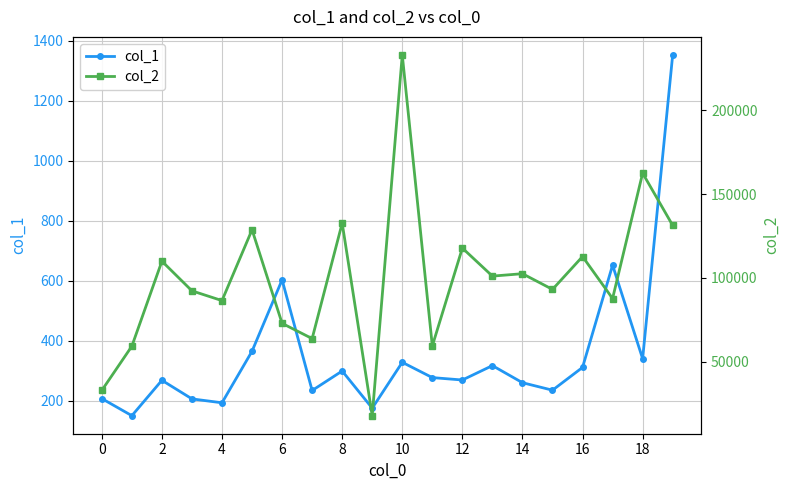

In col_1, how many points are higher than both neighbors (excluding endpoints)?

6